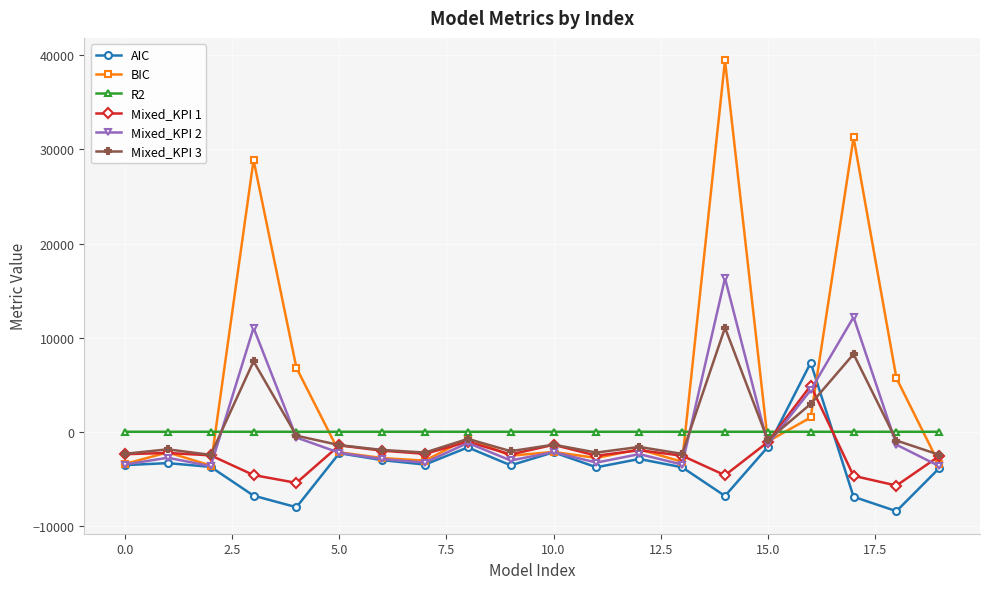

Count the number of categories in the chart.

20